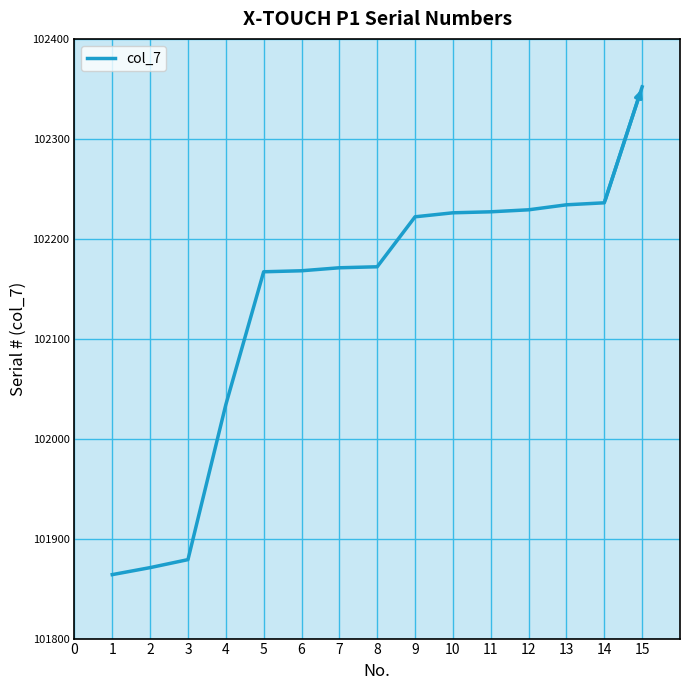

What is the ratio of the value at 10 to the value at 1?

1.0